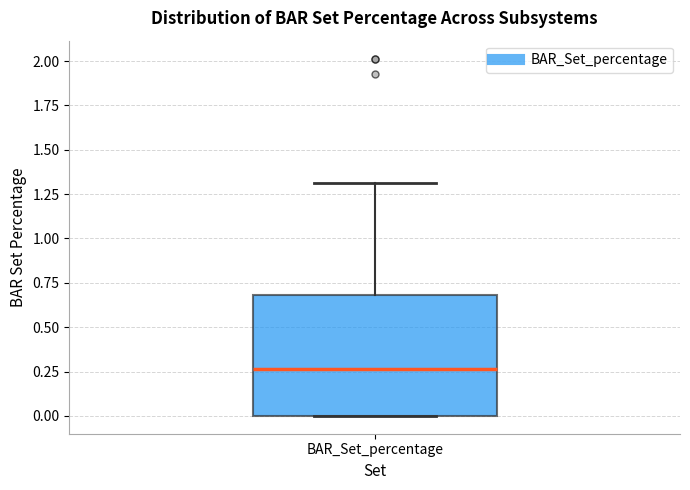

Transcribe this box plot: give where the median line is, the range the box spans, and where the two whiskers end, as read against the y-axis. The values are not printed on the chart, so give them approximately, as read against the axis.

median 0.25, box 0.00 to 0.70, whiskers 0.00 to 1.30